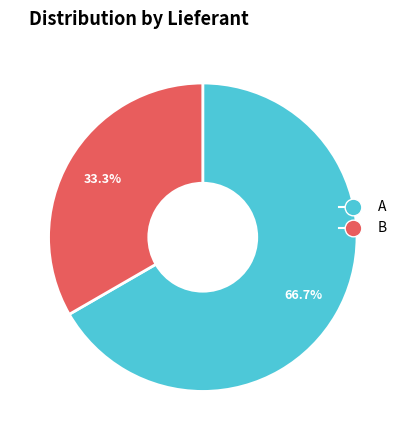

Count the number of slices in the pie.

2